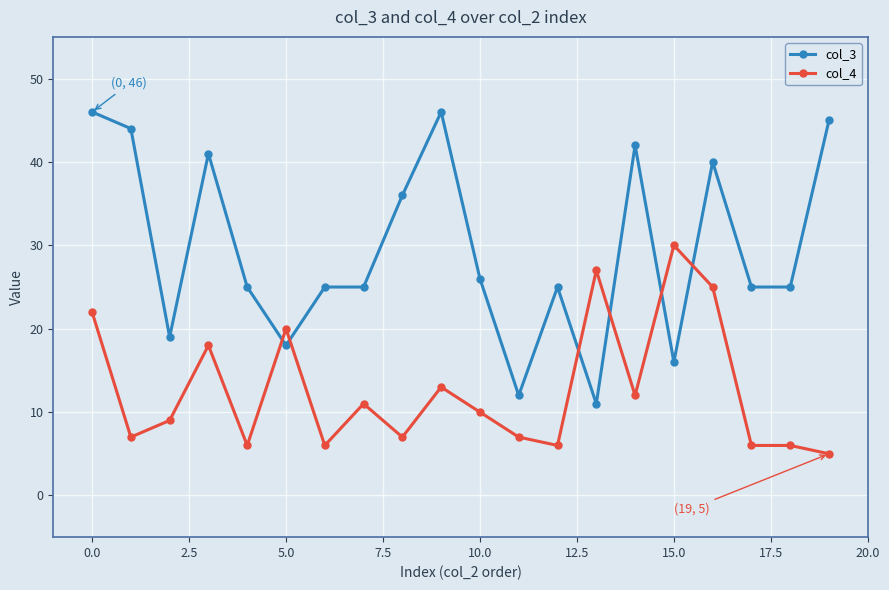

Which series has the widest spread of values?

col_3